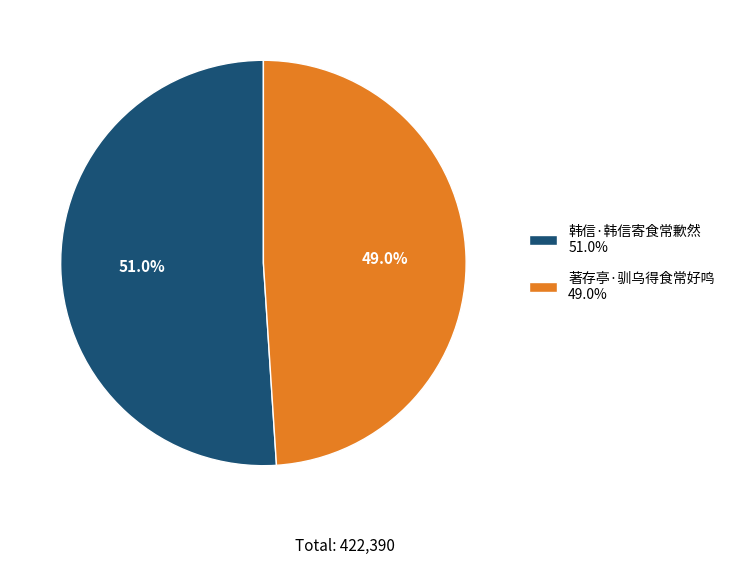

Approximately how many times larger is the value at 韩信·韩信寄食常歉然 51.0% compared to 著存亭·驯乌得食常好鸣 49.0%?

1.0